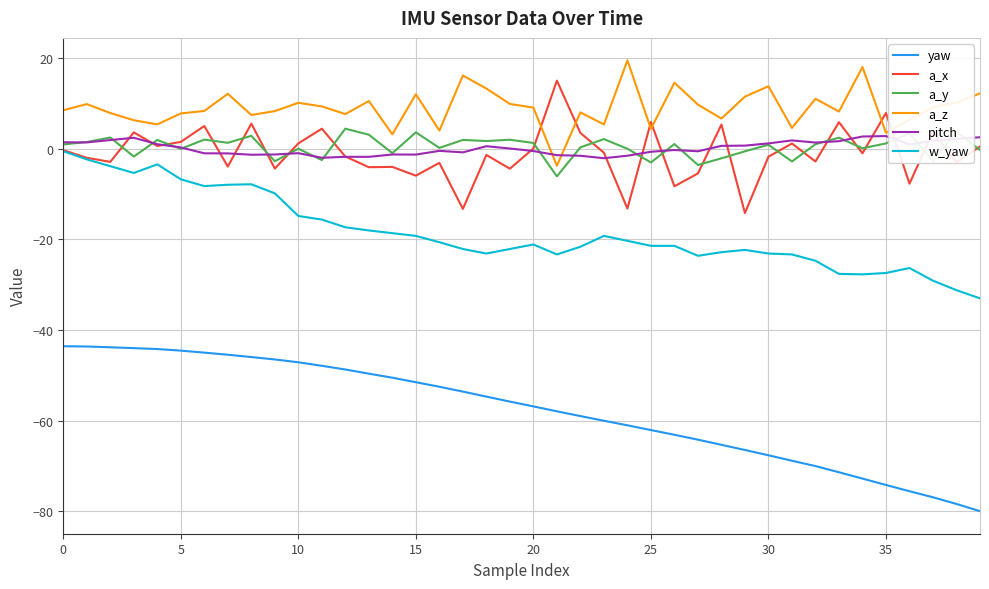

Which series has the largest range (max minus min)?

yaw